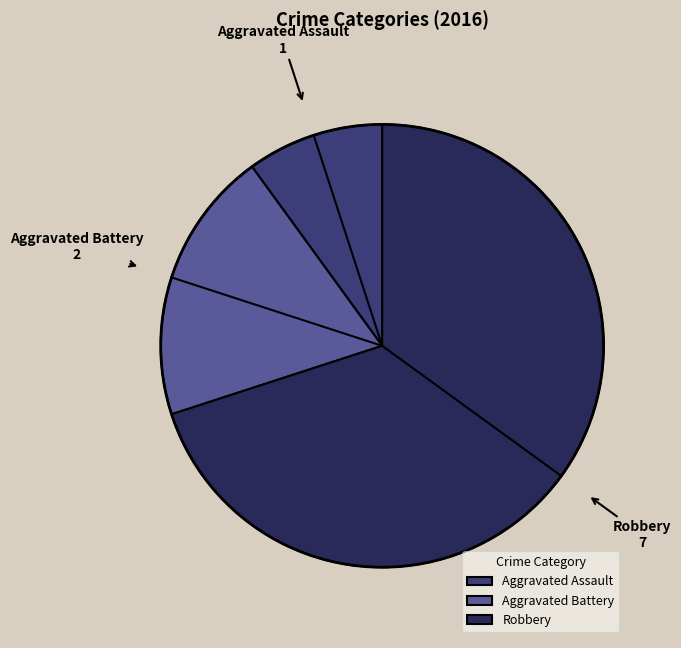

Approximately how many times larger is the value at Robbery compared to Aggravated Battery?

3.5